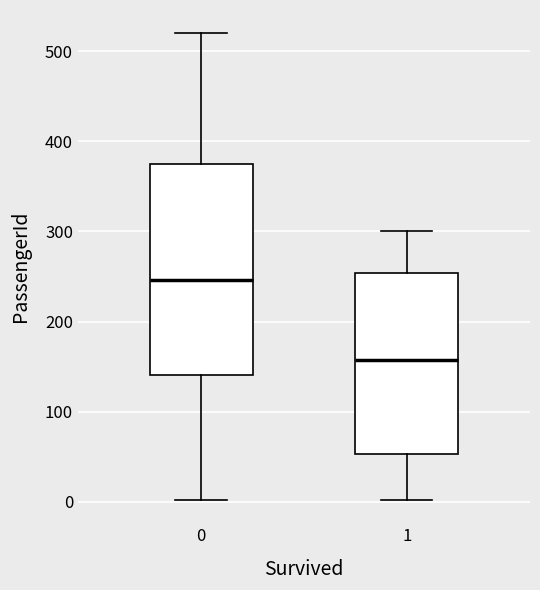

Where does the upper whisker of the box at x = 1 end on the y-axis? The values are not printed on the chart, so give them approximately, as read against the axis.

300